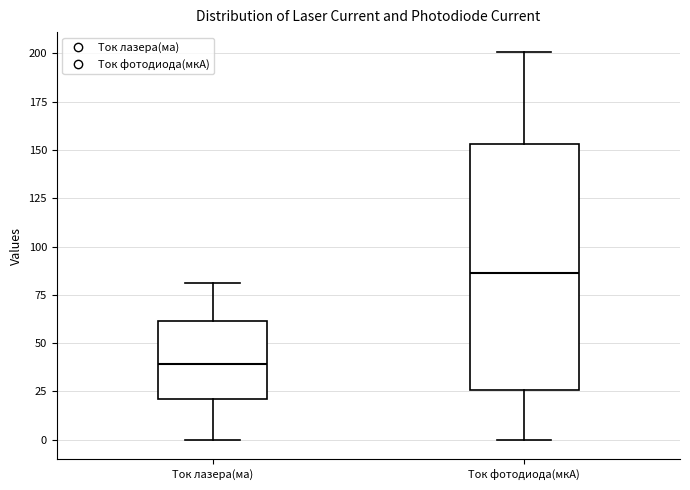

Where does the upper whisker of the box for Ток фотодиода(мкА) end on the y-axis? The values are not printed on the chart, so give them approximately, as read against the axis.

200